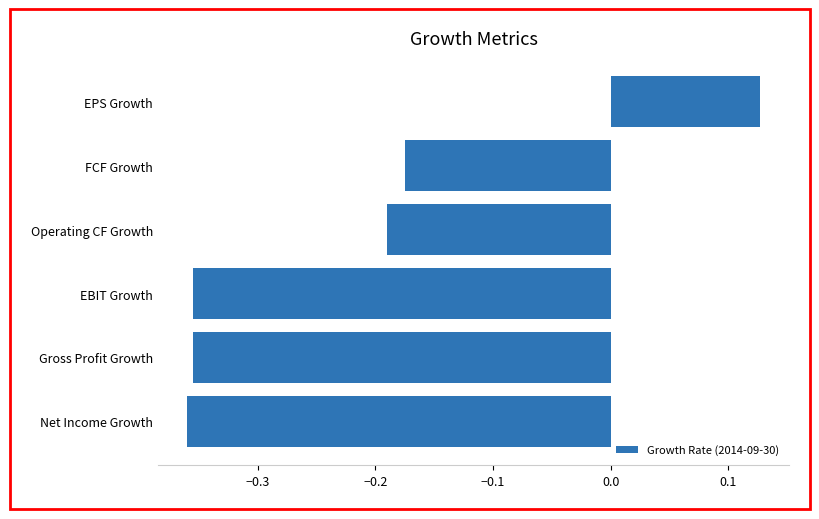

At which category does the chart reach its peak across all series?

EPS Growth